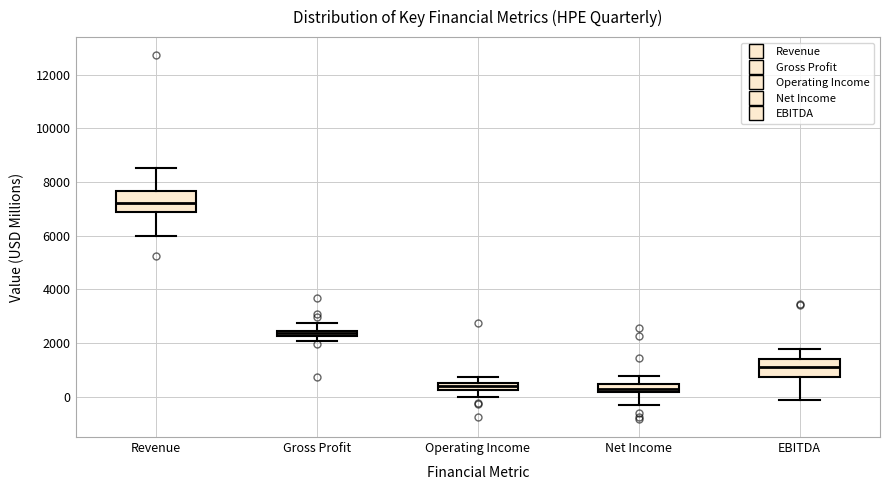

Where does the upper whisker of the box for EBITDA end on the y-axis? The values are not printed on the chart, so give them approximately, as read against the axis.

1800